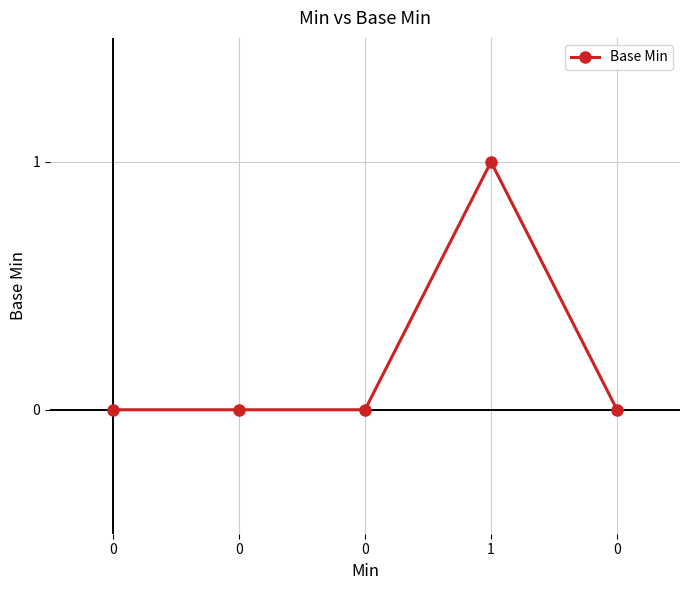

Reading left to right, what are all the values shown in this chart?

0	0	0	1	0